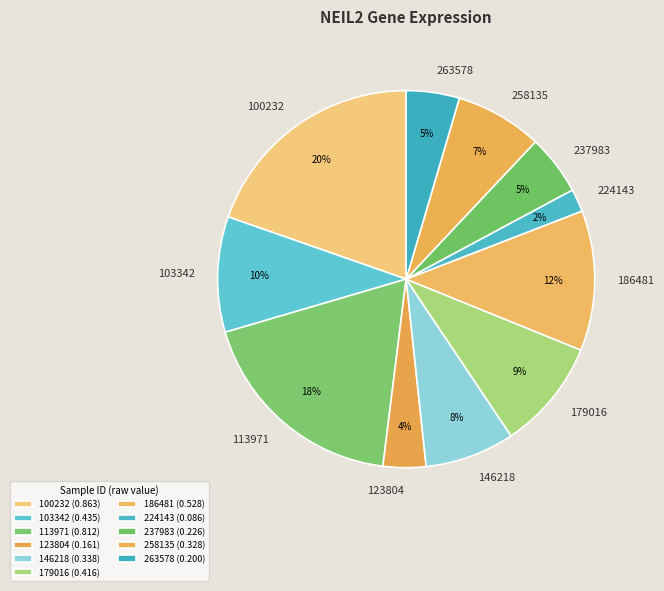

How many slices are in this pie chart?

11